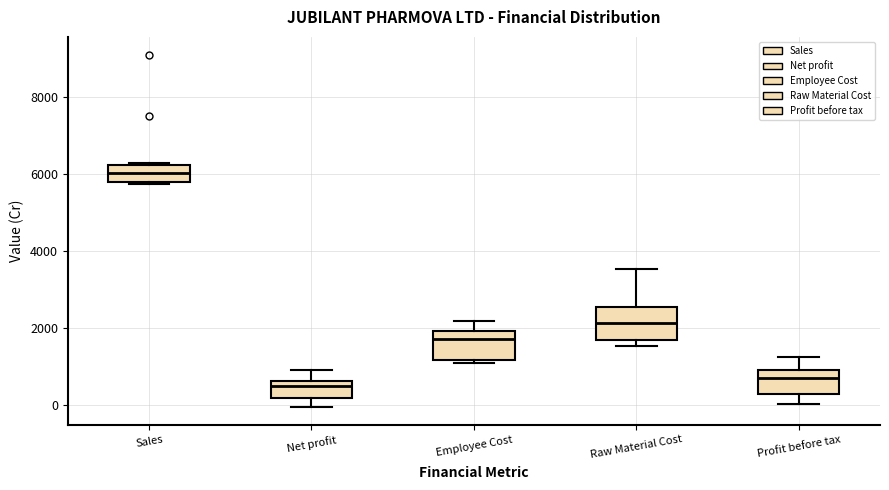

Which box has the highest median line?

Sales